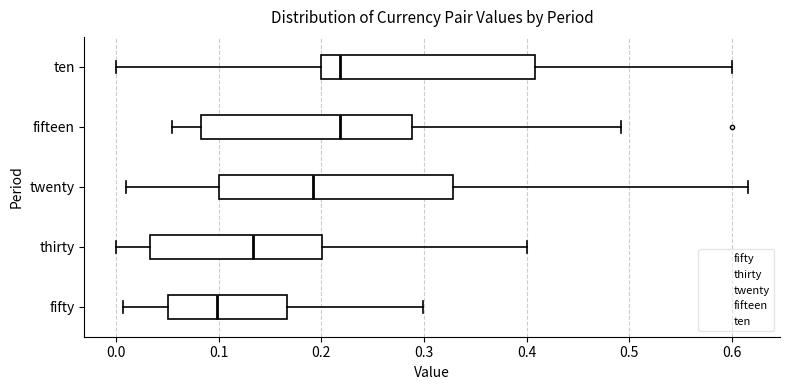

Reading bottom to top, transcribe this box plot: for each box, give where its median line is, the range the box spans, and where its two whiskers end, as read against the x-axis. The values are not printed on the chart, so give them approximately, as read against the axis.

fifty: median 0.10, box 0.05 to 0.17, whiskers 0.01 to 0.30
thirty: median 0.13, box 0.03 to 0.20, whiskers 0.00 to 0.40
twenty: median 0.19, box 0.10 to 0.33, whiskers 0.01 to 0.62
fifteen: median 0.22, box 0.08 to 0.29, whiskers 0.05 to 0.49
ten: median 0.22, box 0.20 to 0.41, whiskers 0.00 to 0.60